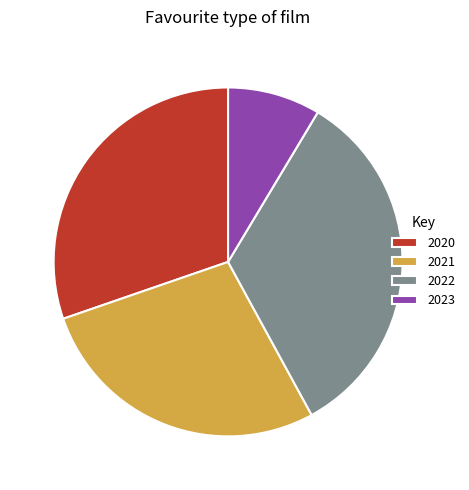

The 2023 slice represents 20% of the pie. True or false?

False